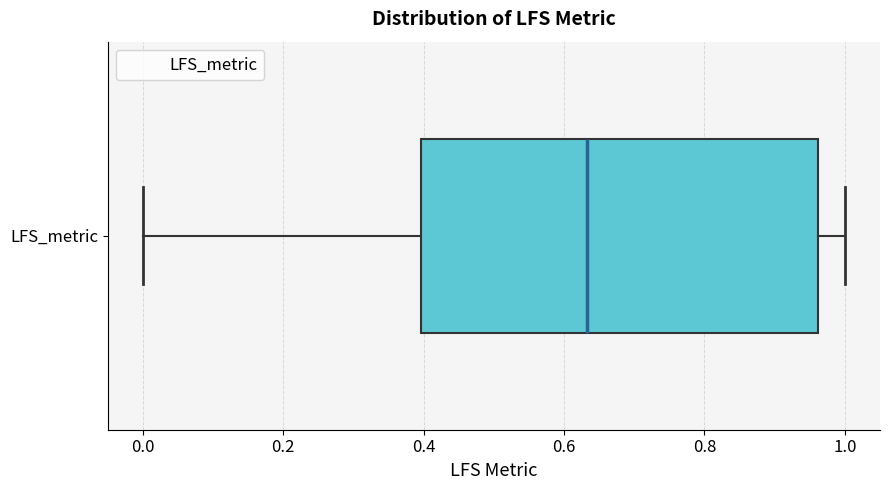

Transcribe this box plot: give where the median line is, the range the box spans, and where the two whiskers end, as read against the x-axis. The values are not printed on the chart, so give them approximately, as read against the axis.

median 0.64, box 0.40 to 0.96, whiskers 0.00 to 1.00